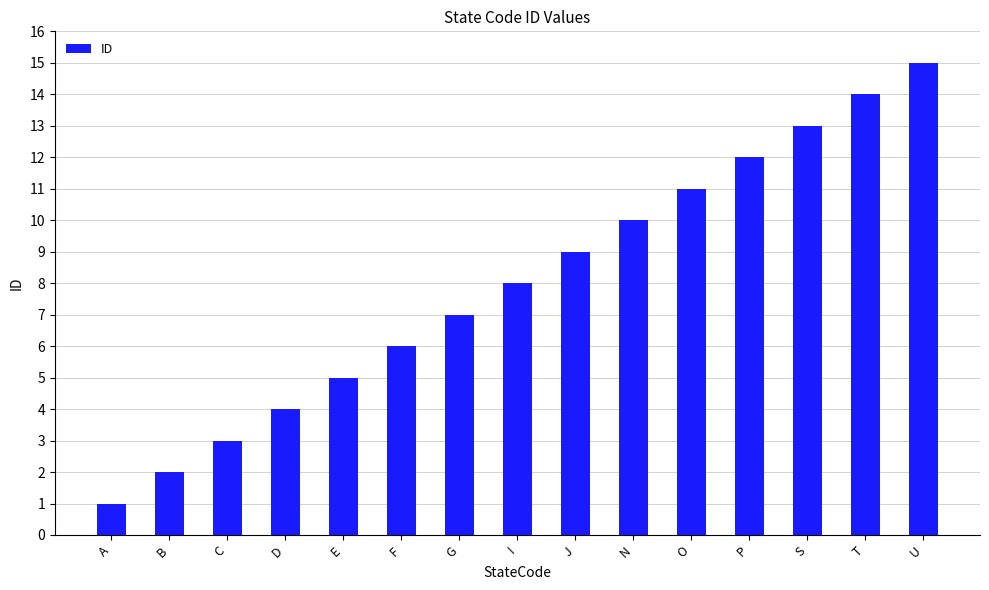

Reading right to left, what are all the values shown in this chart?

15	14	13	12	11	10	9	8	7	6	5	4	3	2	1